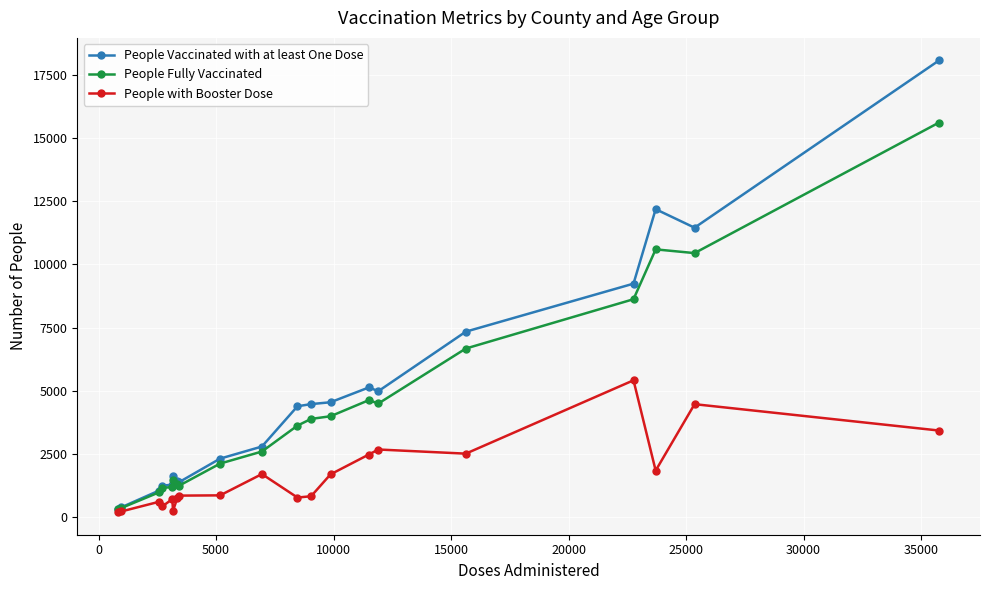

True or false: People with Booster Dose has more than 2 interior local peaks.

True